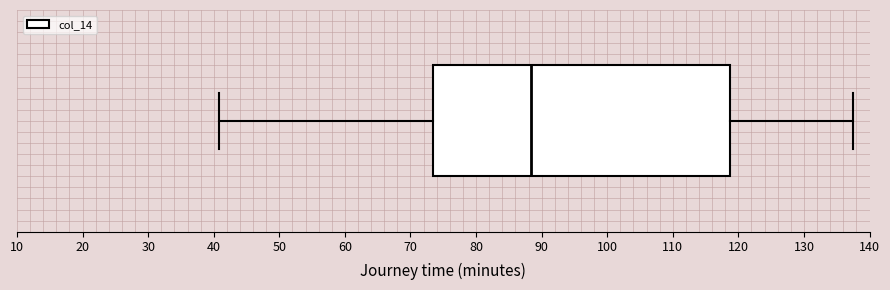

Where does the left whisker of the box end on the x-axis? The values are not printed on the chart, so give them approximately, as read against the axis.

41